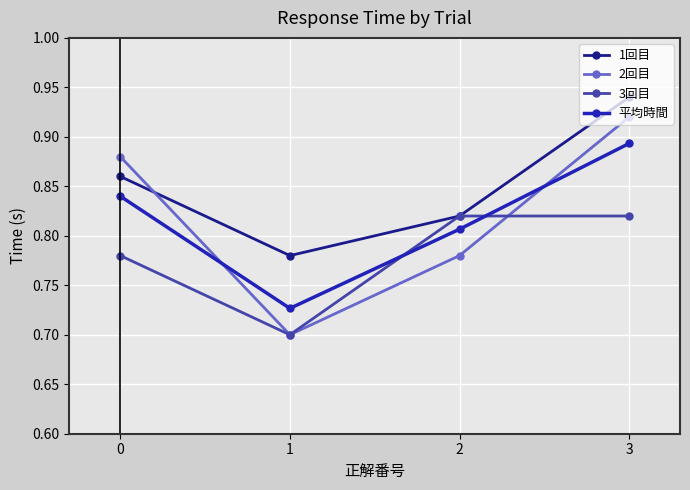

How many series are shown in this chart?

4